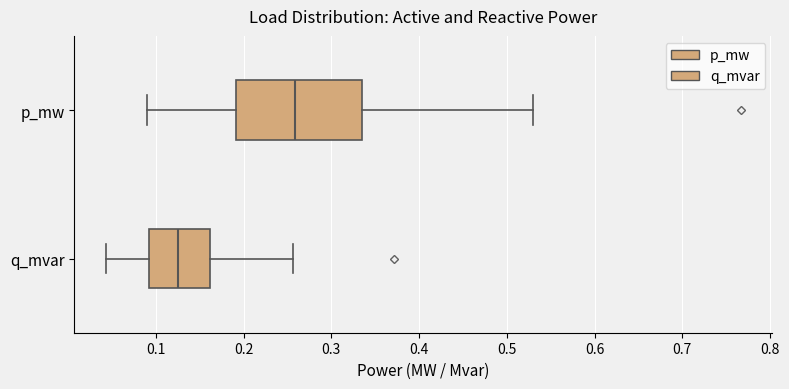

Where does the right whisker of the box for p_mw end on the x-axis? The values are not printed on the chart, so give them approximately, as read against the axis.

0.53